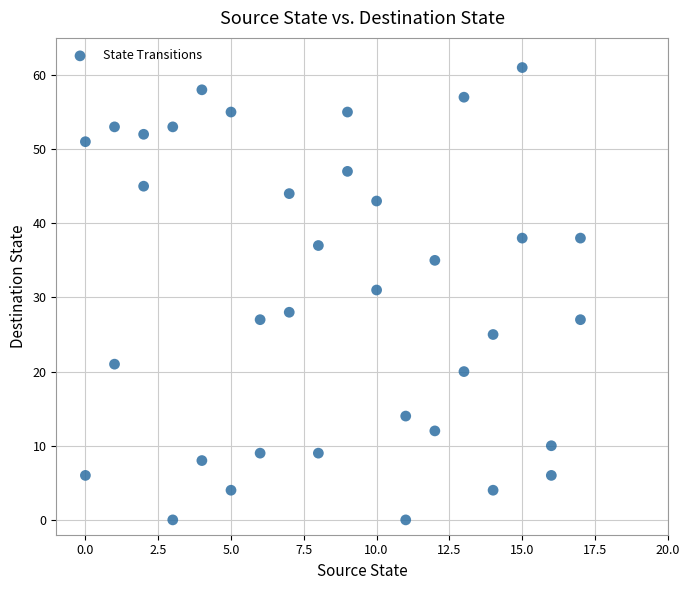

What Y value in the scatter plot is closest to 30?

31